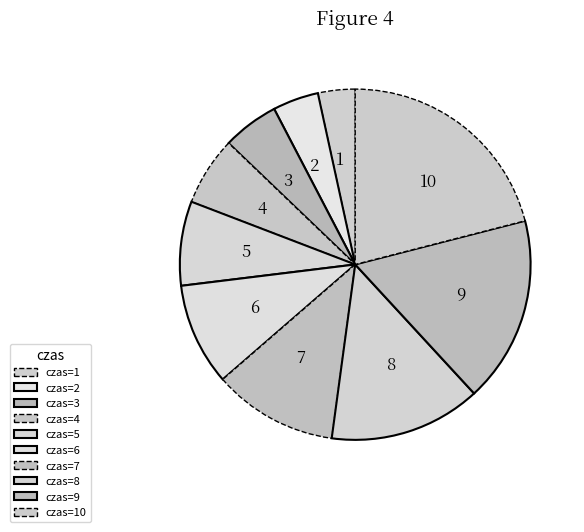

Rank the categories by value from lowest to highest.

1, 2, 3, 4, 5, 6, 7, 8, 9, 10